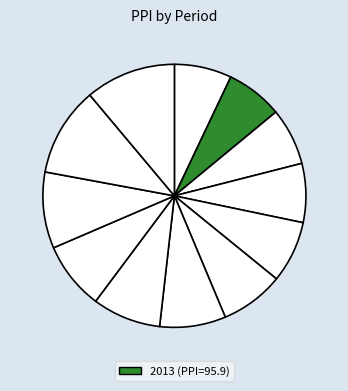

Rank the categories by value from lowest to highest.

2013, 2014, 2012, 2015, 2016, 2017, 2018, 2020, 2019, 2021, 2022, 2023